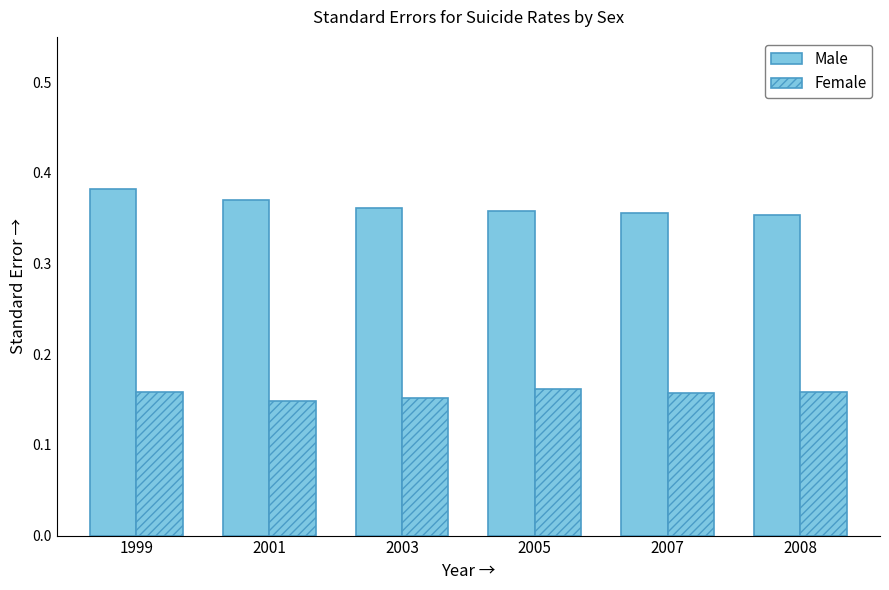

Which series changed the most between 2005 and 2008?

Male